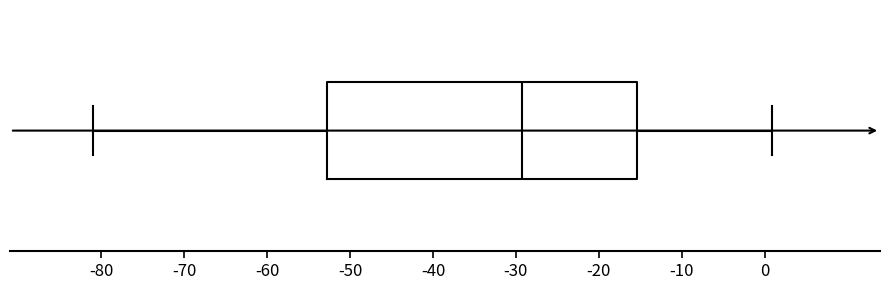

Read this box plot against the x-axis: the position of the median line, the range covered by the box, and the ends of both whiskers. The values are not printed on the chart, so give them approximately, as read against the axis.

median -29, box -53 to -15, whiskers -81 to 1